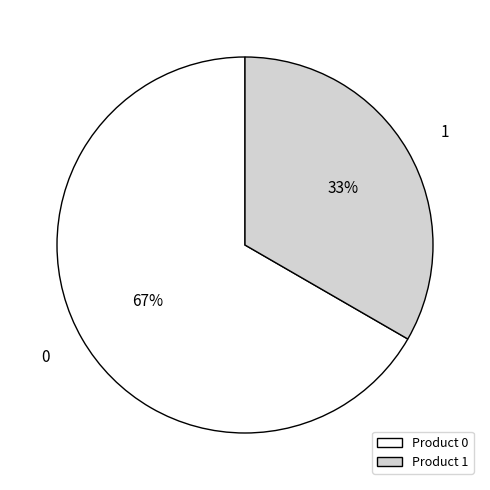

Count the number of slices in the pie.

2